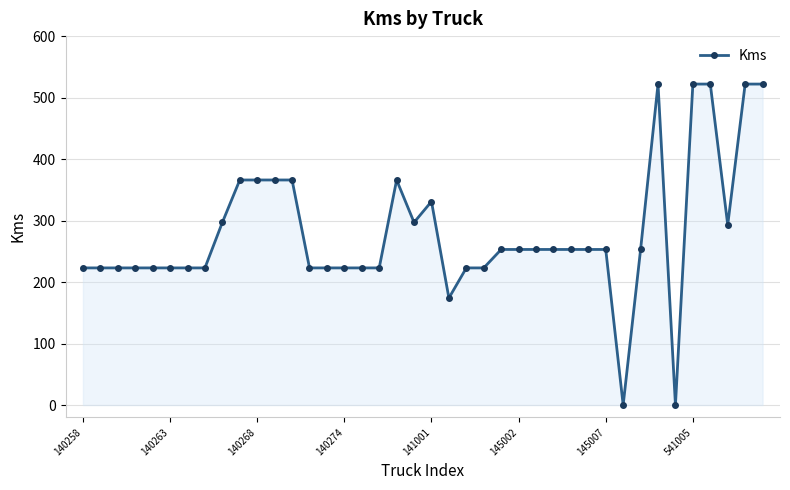

What is the difference between the second highest and second lowest values?

522